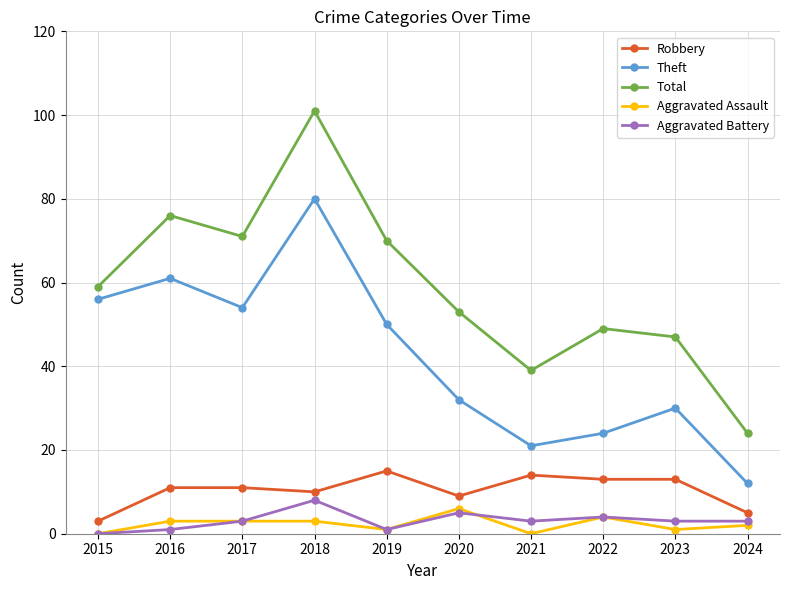

What are all the series names shown in the legend?

Robbery, Theft, Total, Aggravated Assault, Aggravated Battery